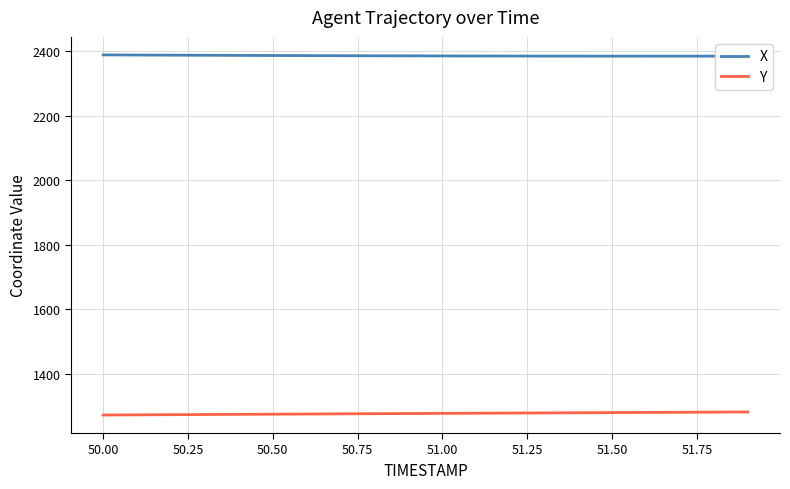

Which series has the largest total across all categories?

X